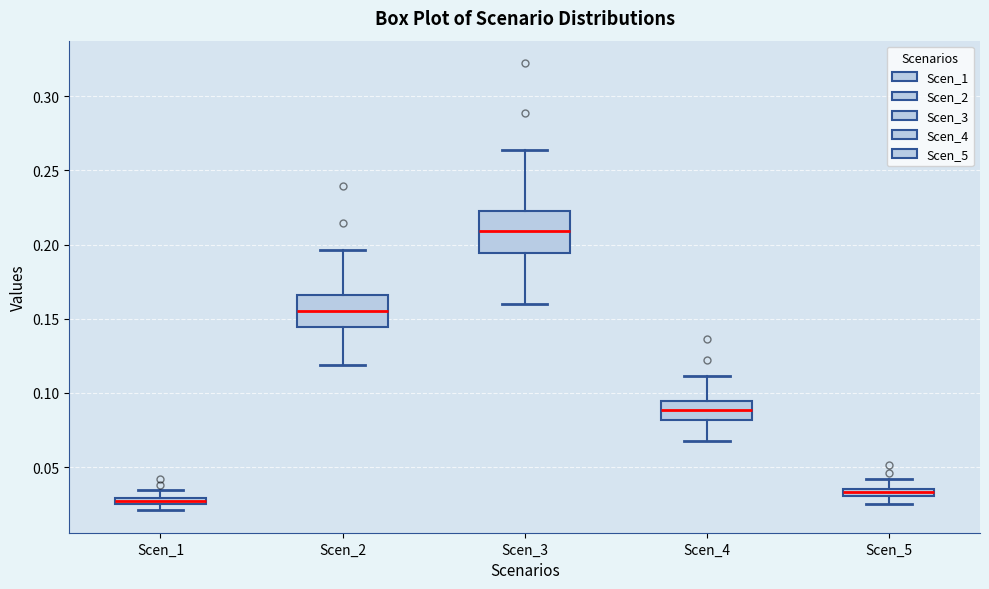

Where is the upper edge of the box for Scen_1 on the y-axis? The values are not printed on the chart, so give them approximately, as read against the axis.

0.030